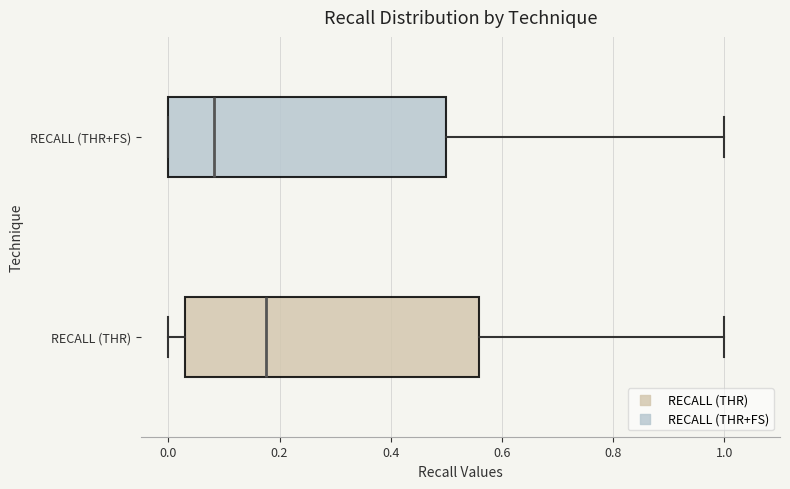

Where does the median line of the box for RECALL (THR+FS) sit on the x-axis? The values are not printed on the chart, so give them approximately, as read against the axis.

0.08